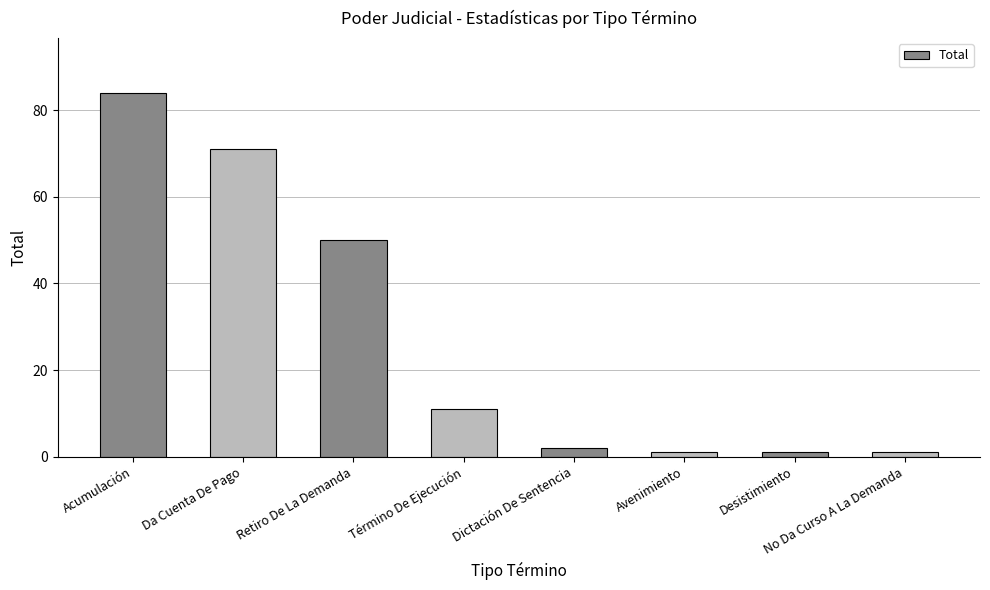

Which has a higher value, Retiro De La Demanda or Desistimiento?

Retiro De La Demanda